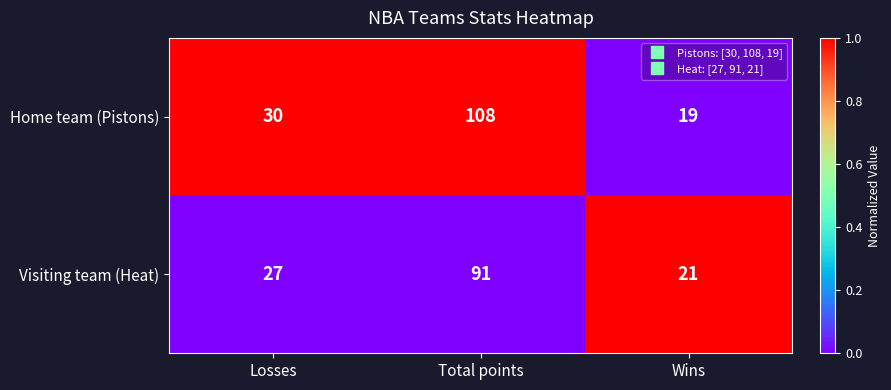

How many categories are shown in the chart?

3